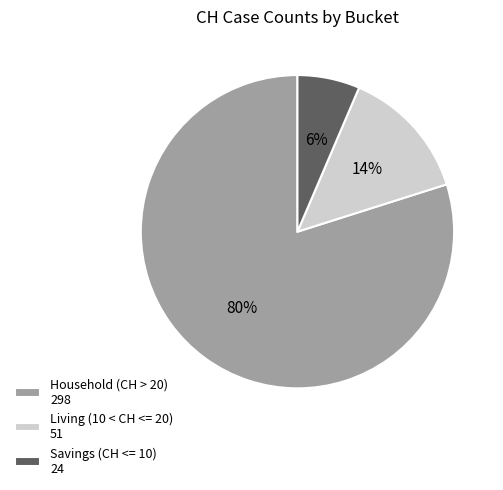

Rank the categories by value from highest to lowest.

Household (CH > 20) 298, Living (10 < CH <= 20) 51, Savings (CH <= 10) 24